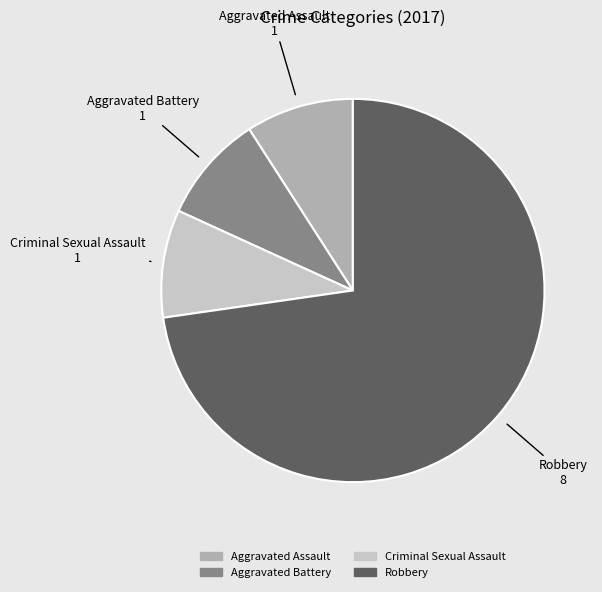

Does any single category account for the majority?

Yes